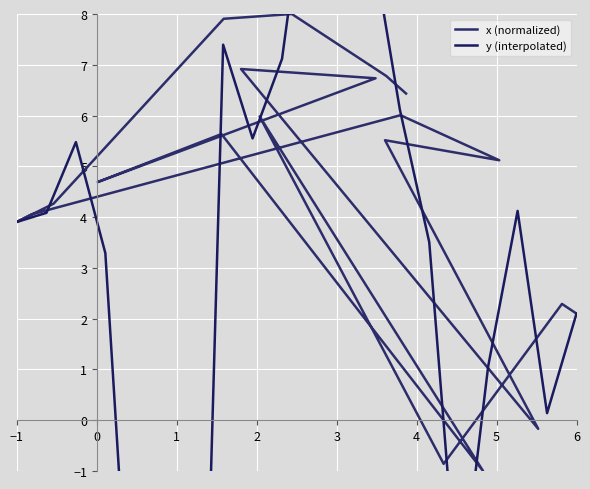

Count the number of categories in the chart.

20